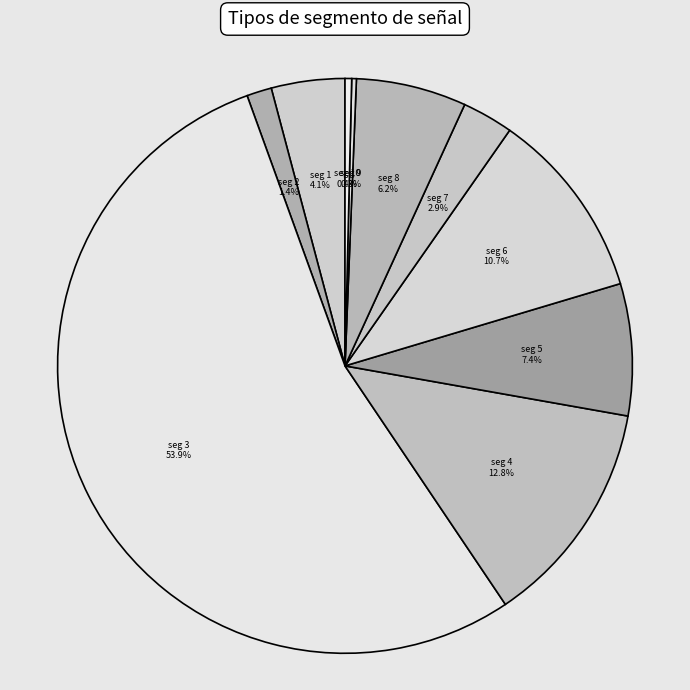

What percentage do seg 2 and seg 8 together represent?

7.6%